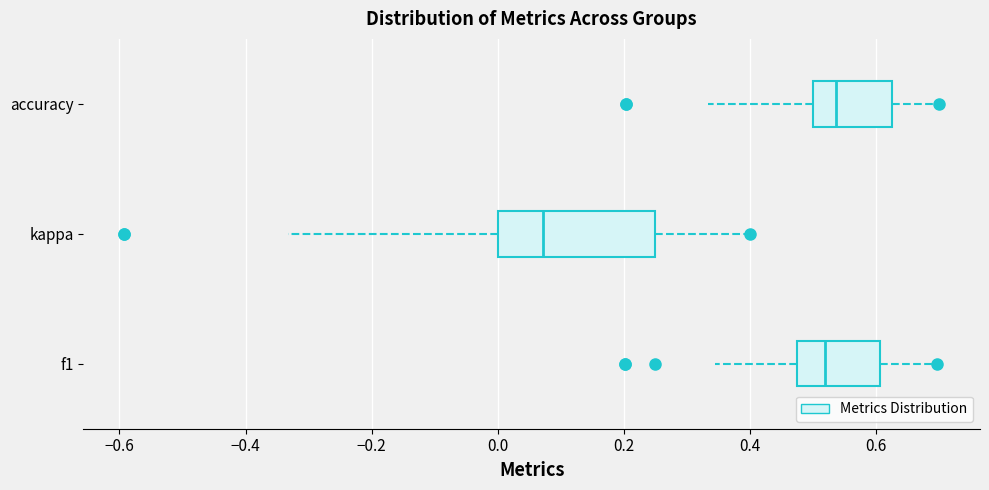

Comparing the boxes themselves (not the whiskers), which one is the widest?

kappa